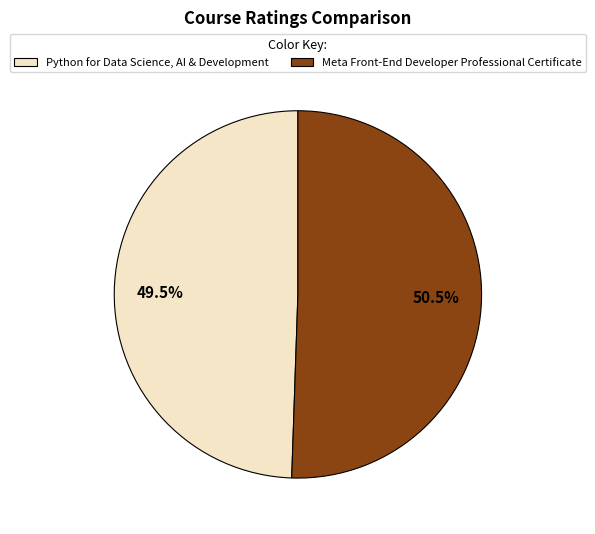

How many segments does this pie chart have?

2